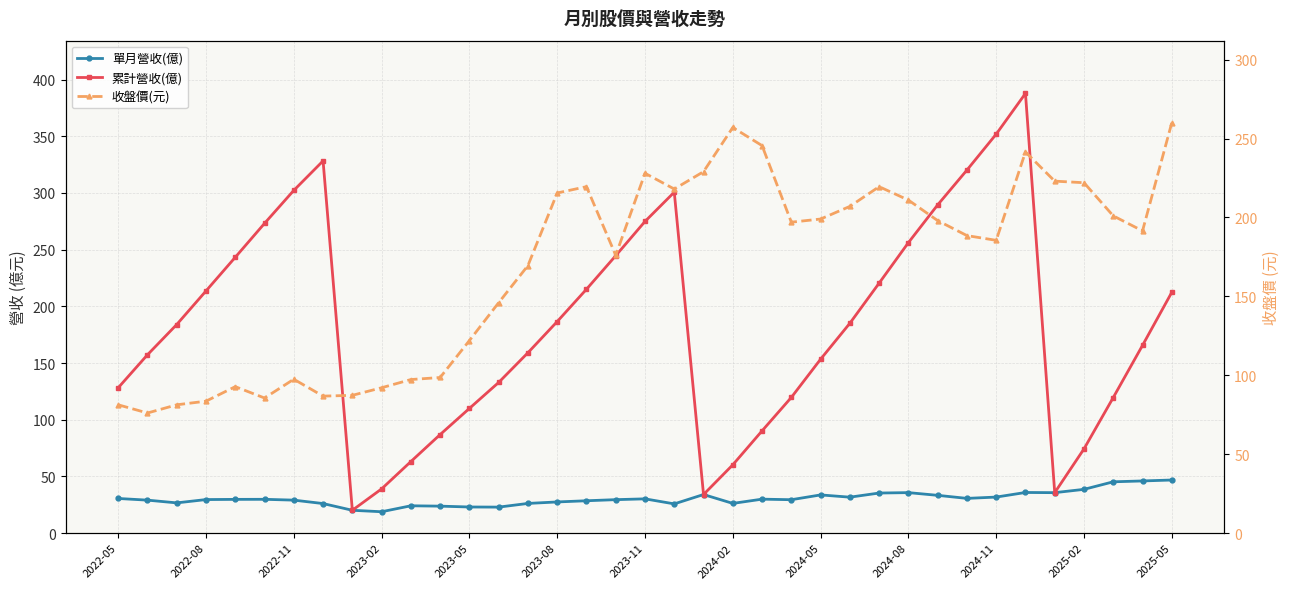

Which series changed the most between 16 and 29?

累計營收(億)